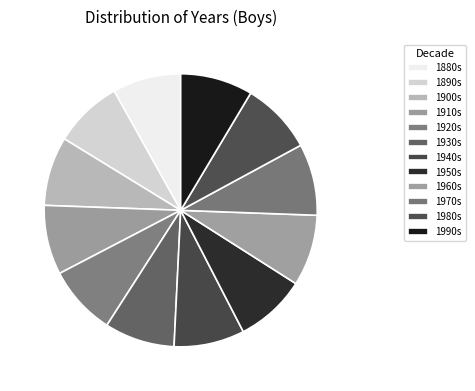

How many segments does this pie chart have?

12